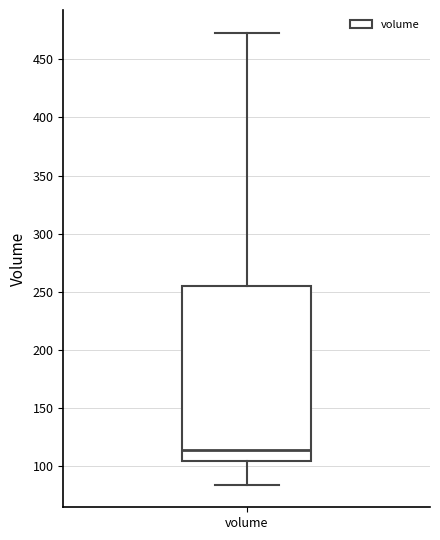

Read this box plot against the y-axis: the position of the median line, the range covered by the box, and the ends of both whiskers. The values are not printed on the chart, so give them approximately, as read against the axis.

median 115, box 105 to 255, whiskers 85 to 475